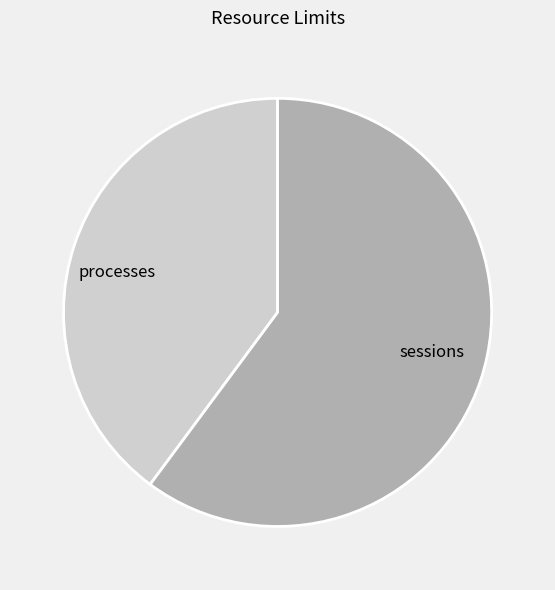

True or false: sessions accounts for 60% of the total.

True